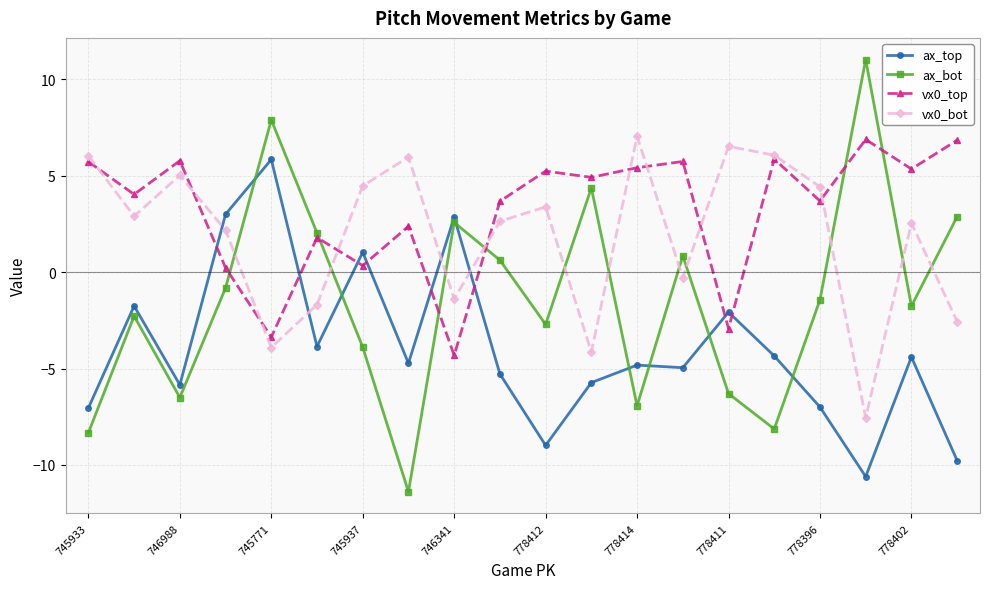

What is the smallest value displayed?

-11.4